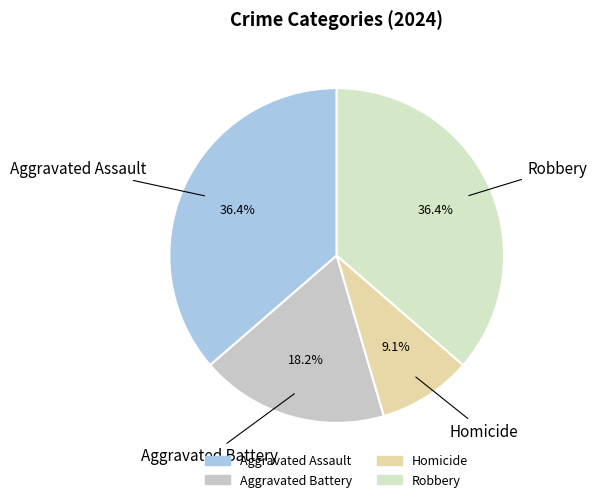

What is the ratio of the value at Aggravated Battery to the value at Robbery?

0.5